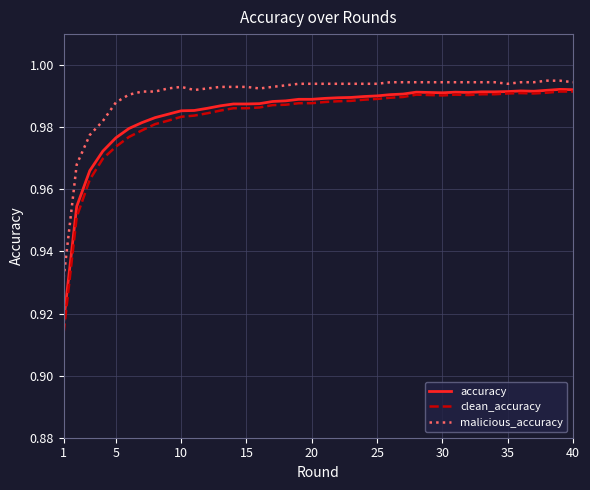

Which series has the largest range (max minus min)?

clean_accuracy